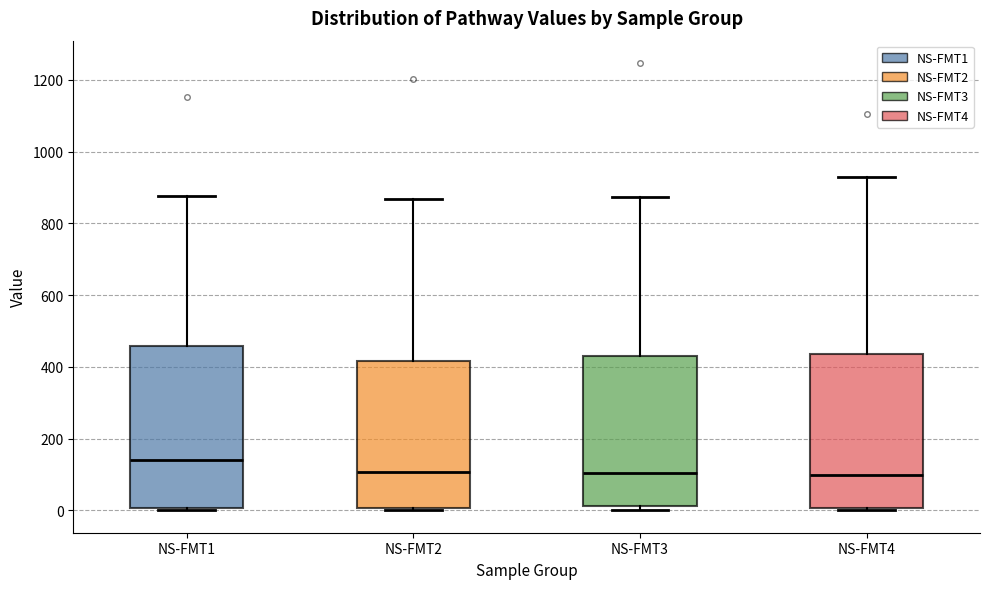

Reading left to right, transcribe this box plot: for each box, give where its median line is, the range the box spans, and where its two whiskers end, as read against the y-axis. The values are not printed on the chart, so give them approximately, as read against the axis.

NS-FMT1: median 140, box 0 to 460, whiskers 0 (just below the box's lower edge) to 880
NS-FMT2: median 100, box 0 to 420, whiskers 0 (just below the box's lower edge) to 860
NS-FMT3: median 100, box 20 to 440, whiskers 0 to 880
NS-FMT4: median 100, box 0 to 440, whiskers 0 (just below the box's lower edge) to 920